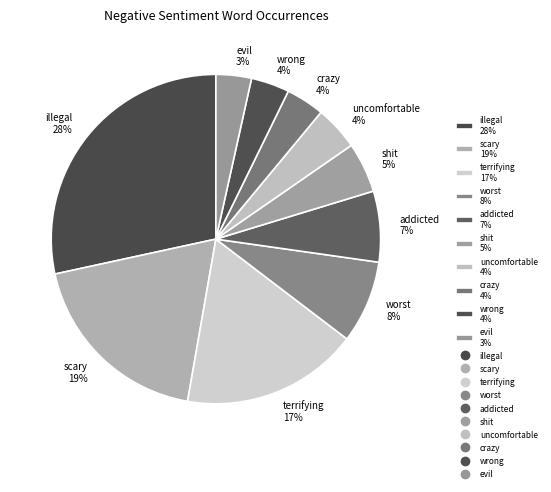

To the nearest percent, what is the average slice percentage?

10%